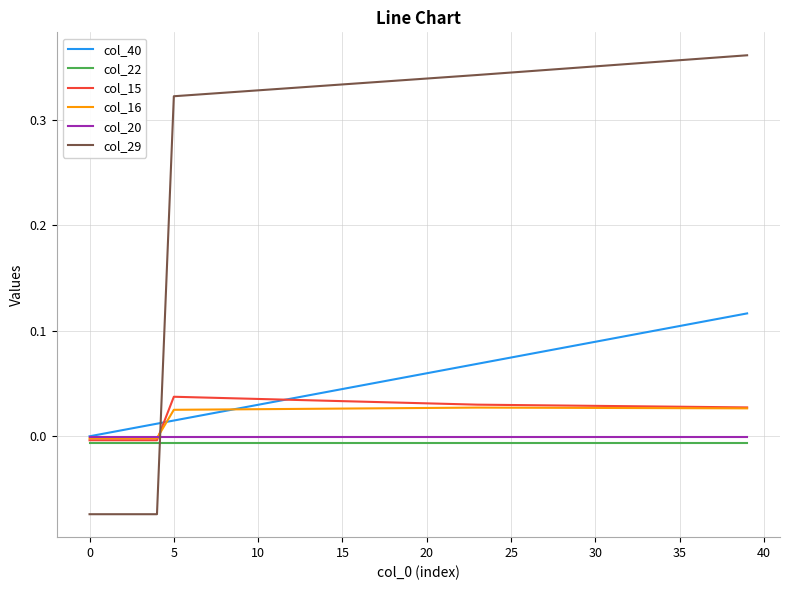

True or false: col_29 and col_40 intersect in this chart.

True